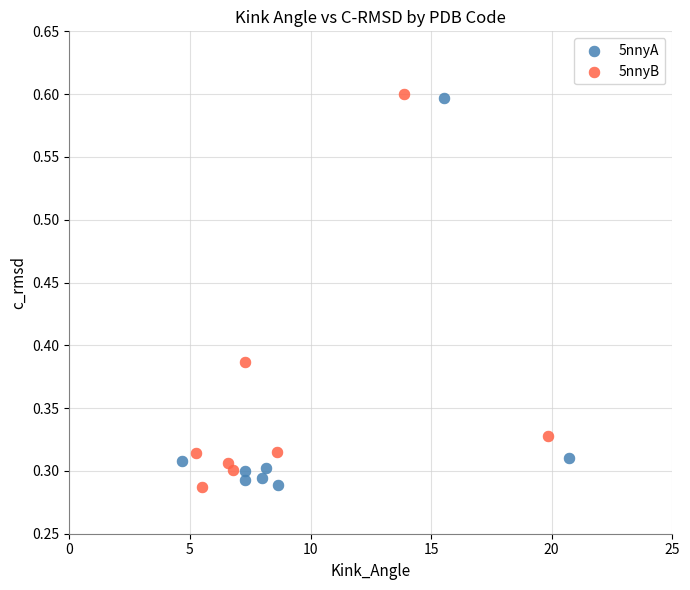

What are all the series names shown in the legend?

5nnyA, 5nnyB